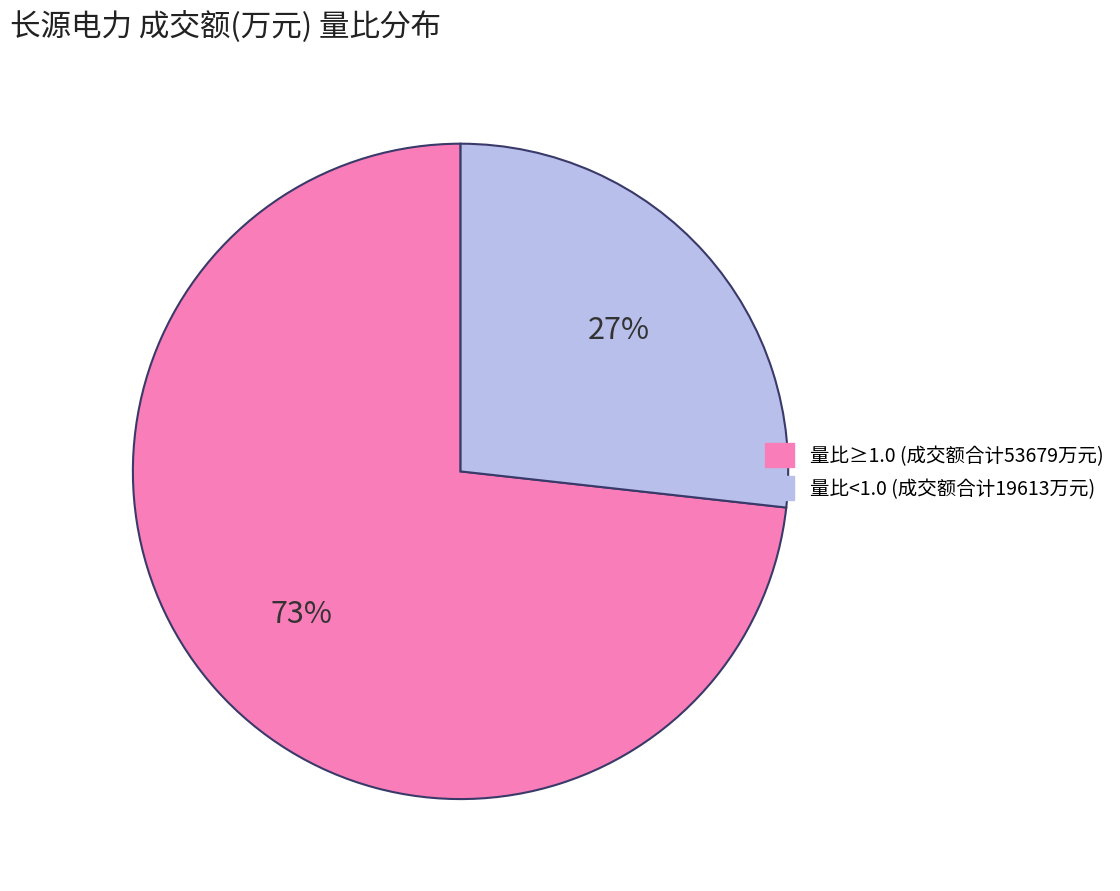

To the nearest percent, what is the difference between the largest and smallest slice percentages?

46%